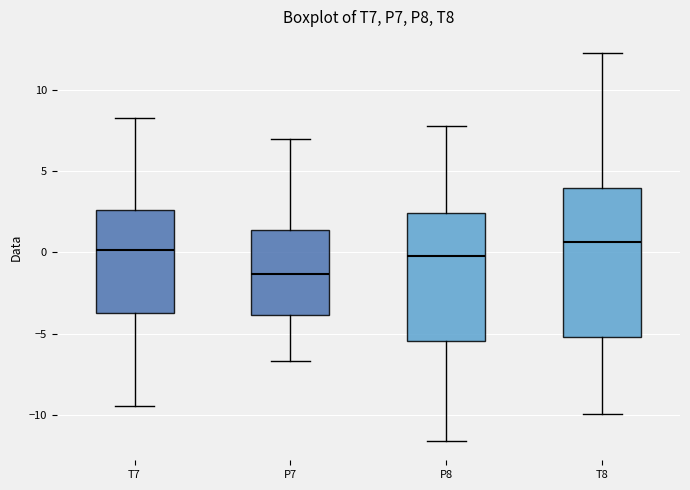

Comparing the boxes themselves (not the whiskers), which one is the tallest?

T8